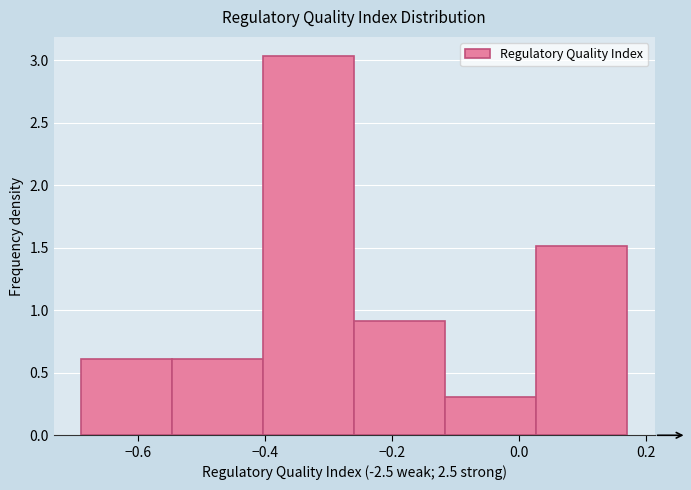

How tall is the bar that spans -0.12 to 0.02 on the x-axis? Neither the bar edges nor the heights are printed on the chart, so give them approximately, as read against the axes.

0.30